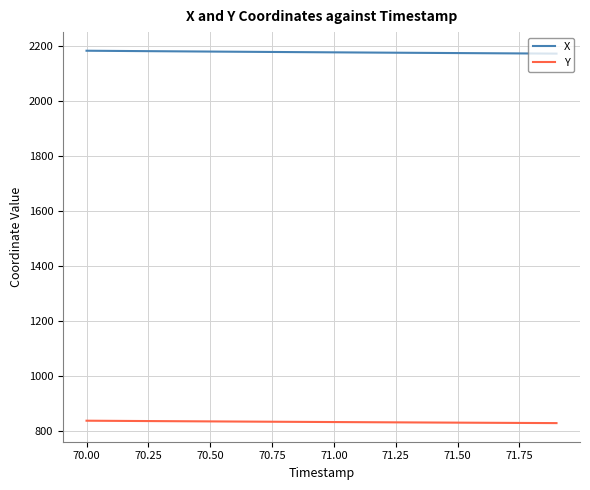

True or false: X and Y intersect in this chart.

False